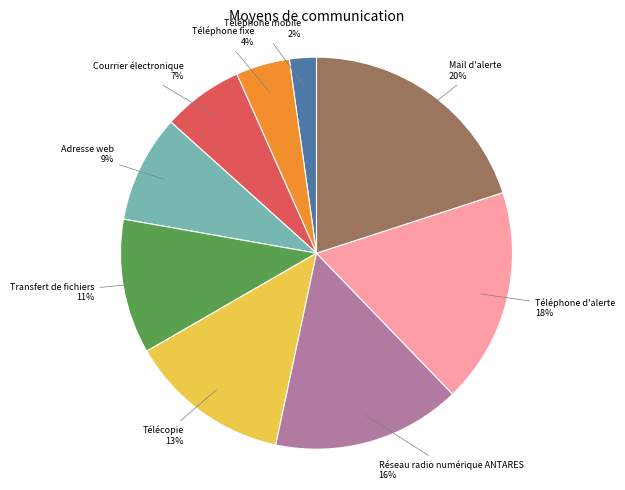

To the nearest percent, what is the difference between the largest and smallest slice percentages?

18%